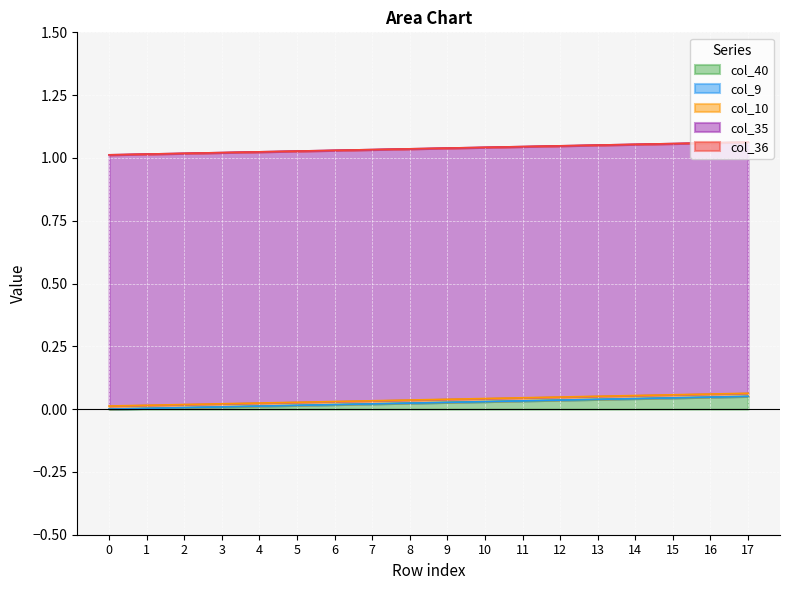

Is it true that col_36 equals 0.0 at 1?

True